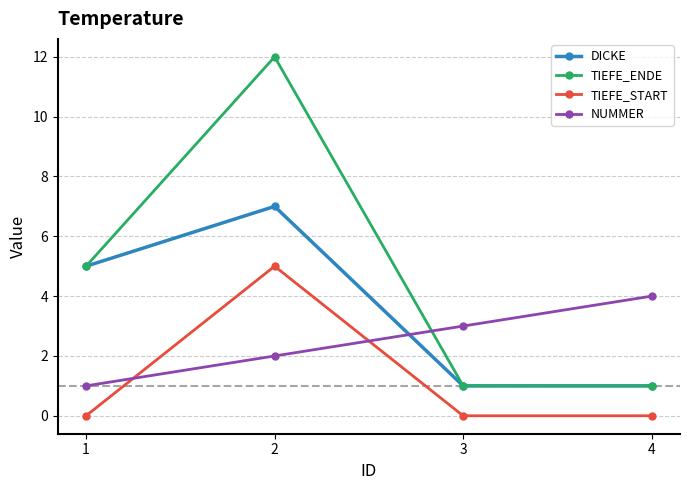

True or false: NUMMER and DICKE intersect in this chart.

True